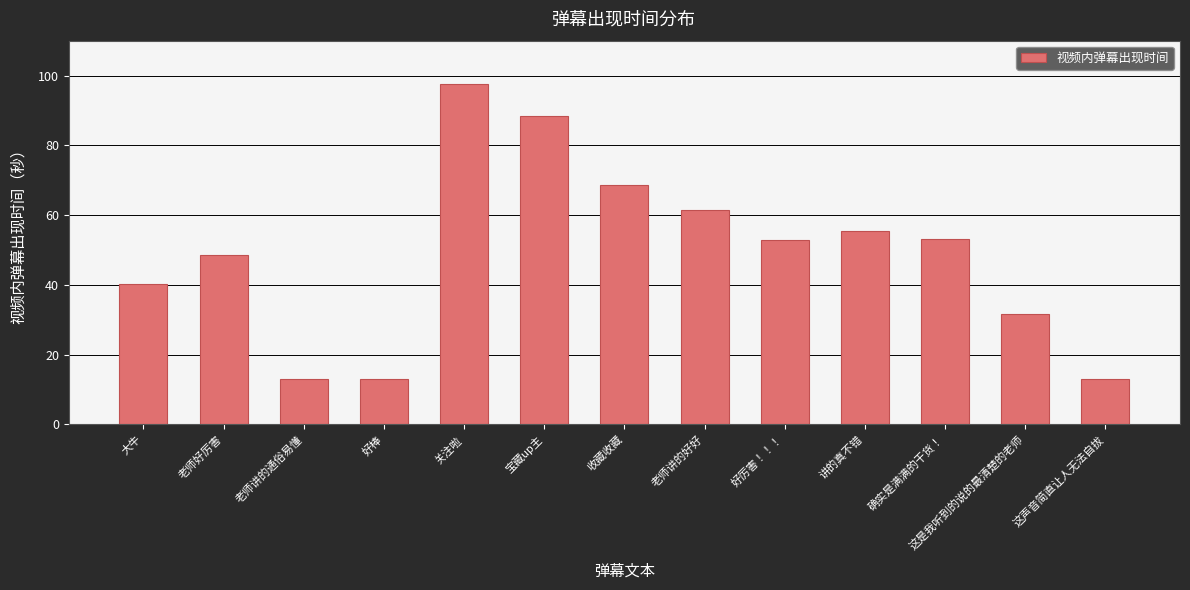

Is it true that the value at 好棒 is 12.9?

True